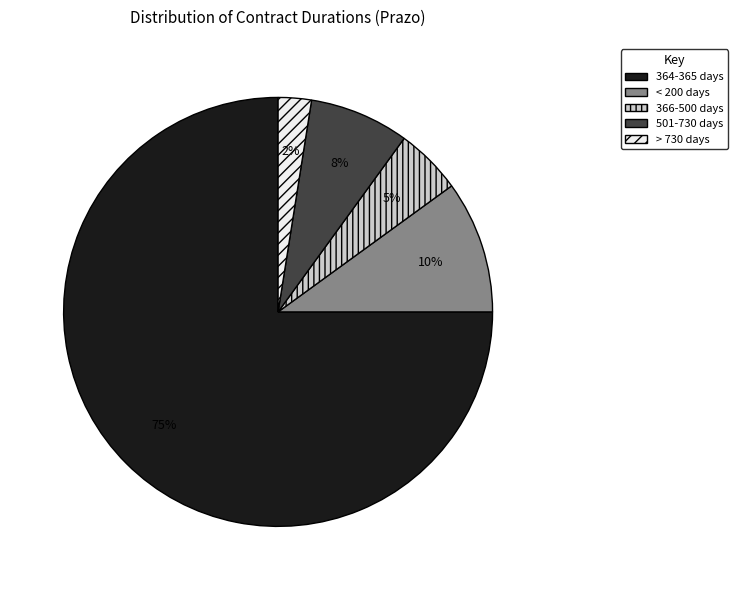

To the nearest percent, what is the average slice percentage?

20%